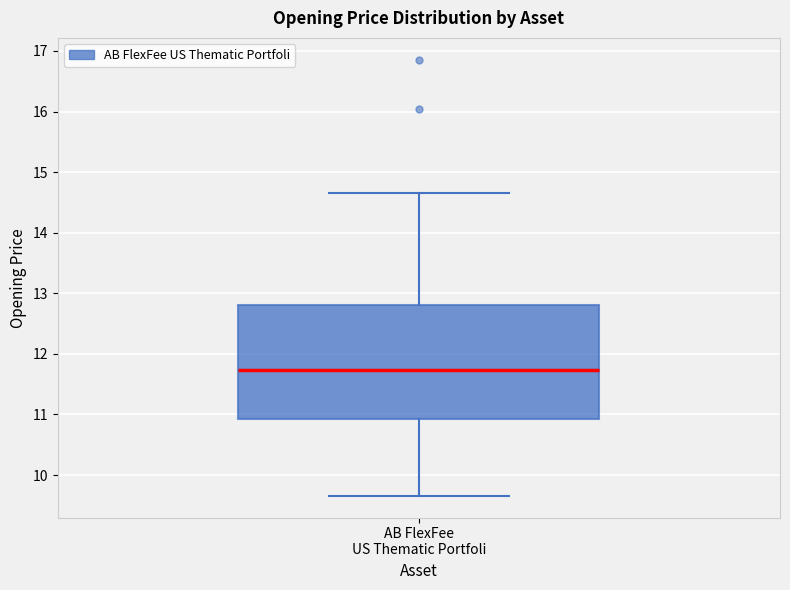

Read this box plot against the y-axis: the position of the median line, the range covered by the box, and the ends of both whiskers. The values are not printed on the chart, so give them approximately, as read against the axis.

median 11.7, box 10.9 to 12.8, whiskers 9.7 to 14.7